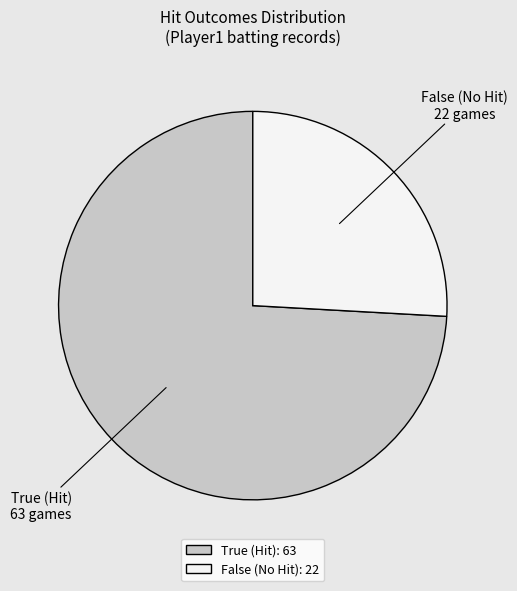

Is the sum of False (No Hit) and True (Hit) greater than half?

Yes